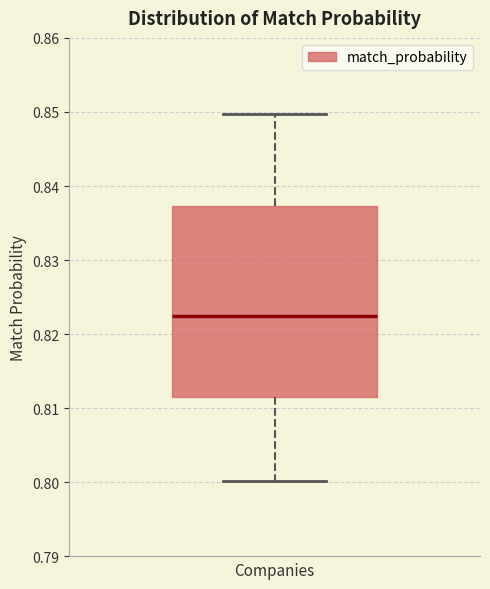

Read this box plot against the y-axis: the position of the median line, the range covered by the box, and the ends of both whiskers. The values are not printed on the chart, so give them approximately, as read against the axis.

median 0.823, box 0.812 to 0.837, whiskers 0.800 to 0.850